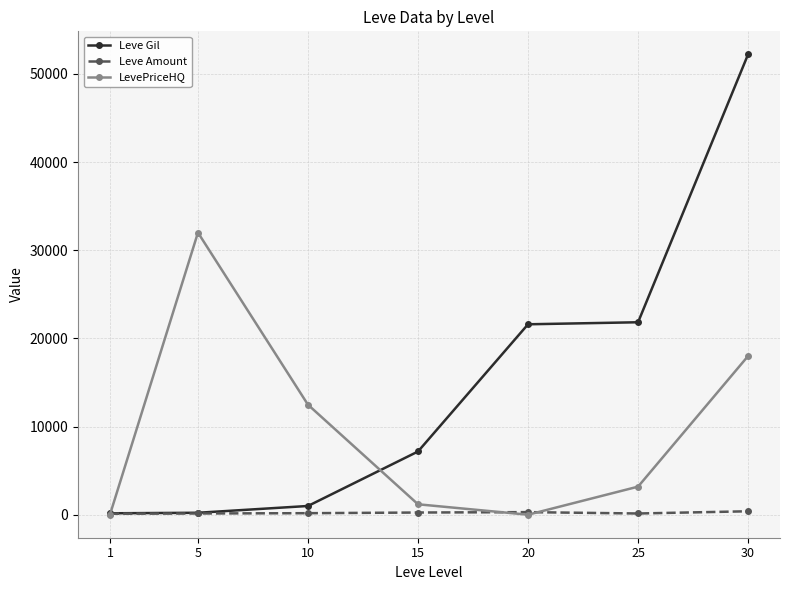

At which label does Leve Gil reach its peak?

30